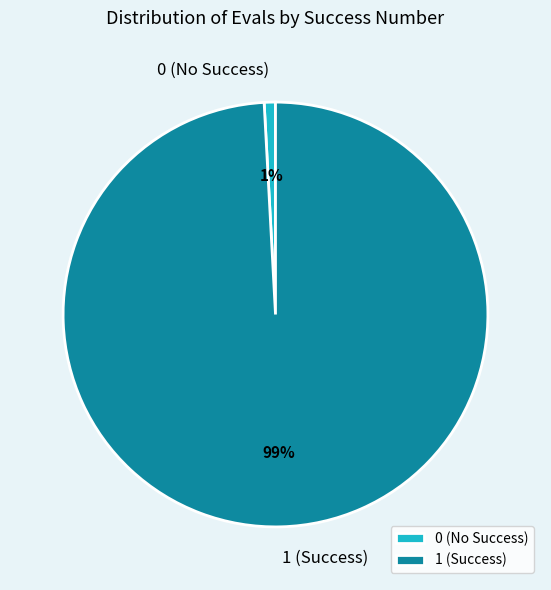

To the nearest percent, what is the difference between the largest and smallest slice percentages?

98%